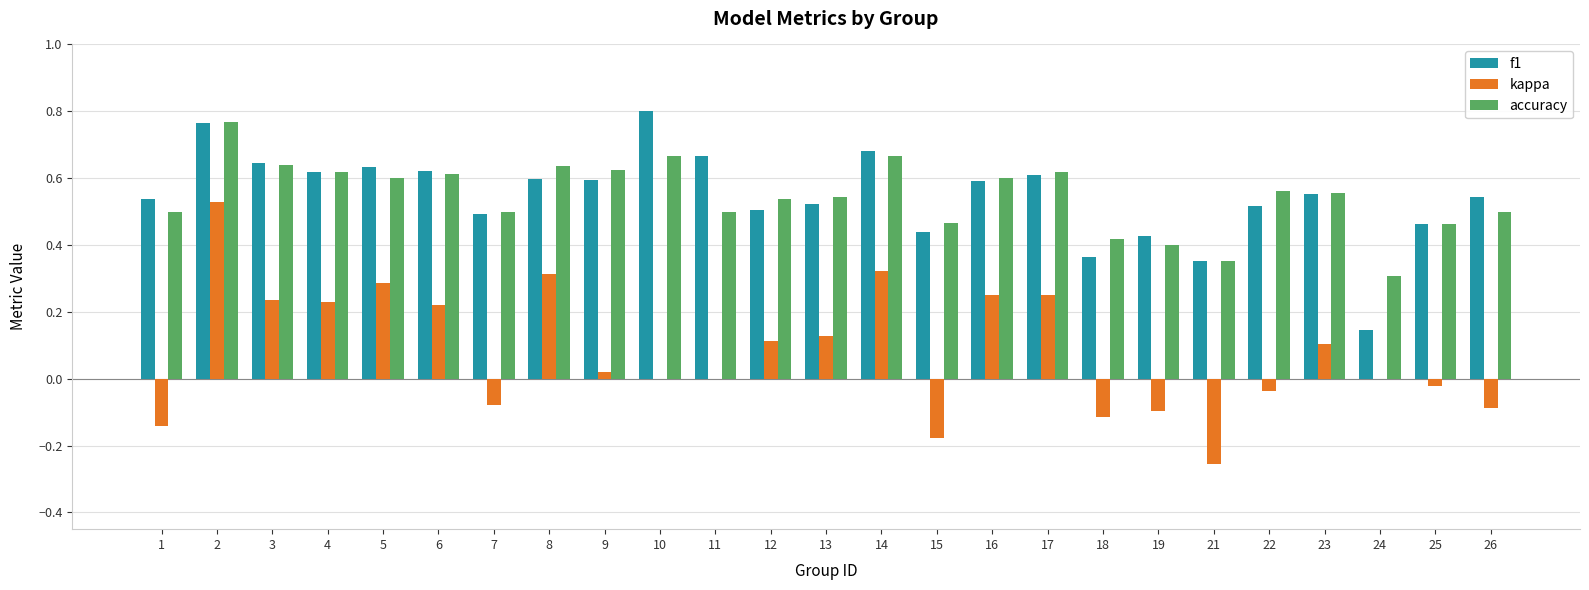

Which series changed the most between 2 and 6?

kappa